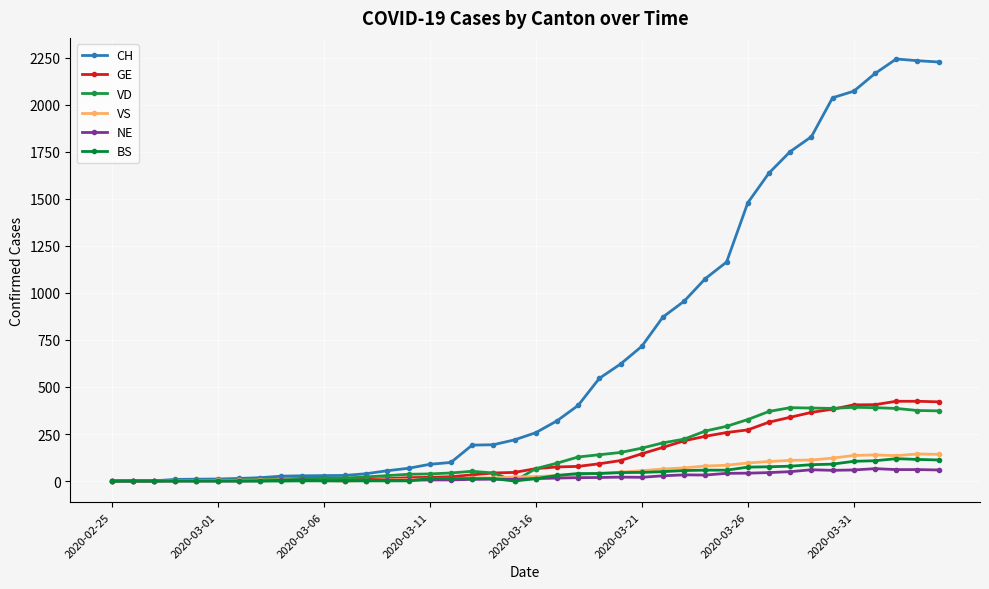

What are all the series names shown in the legend?

CH, GE, VD, VS, NE, BS